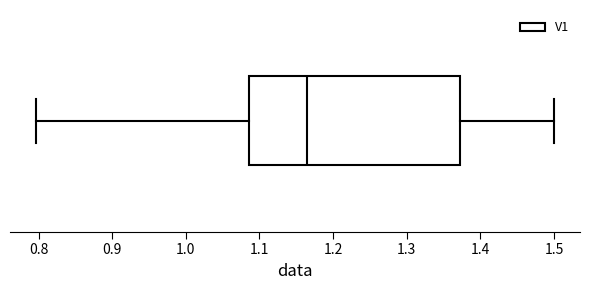

Where is the right edge of the box on the x-axis? The values are not printed on the chart, so give them approximately, as read against the axis.

1.37